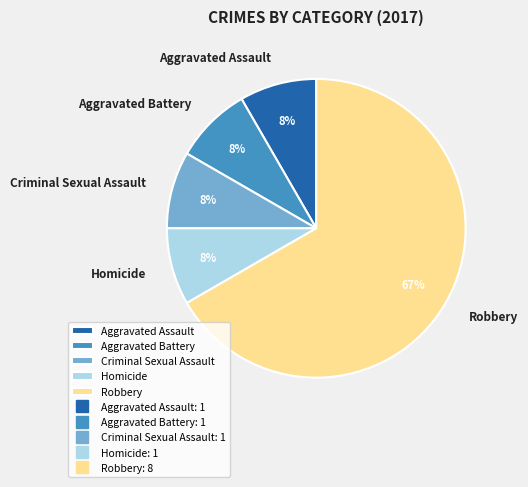

What is the largest slice in the pie chart?

Robbery